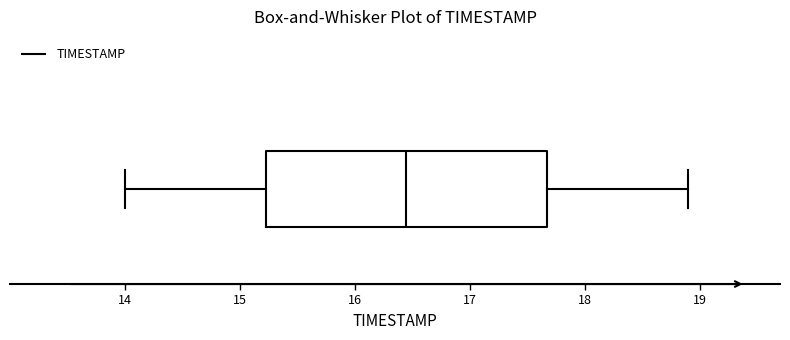

Transcribe this box plot: give where the median line is, the range the box spans, and where the two whiskers end, as read against the x-axis. The values are not printed on the chart, so give them approximately, as read against the axis.

median 16.5, box 15.2 to 17.7, whiskers 14.0 to 18.9